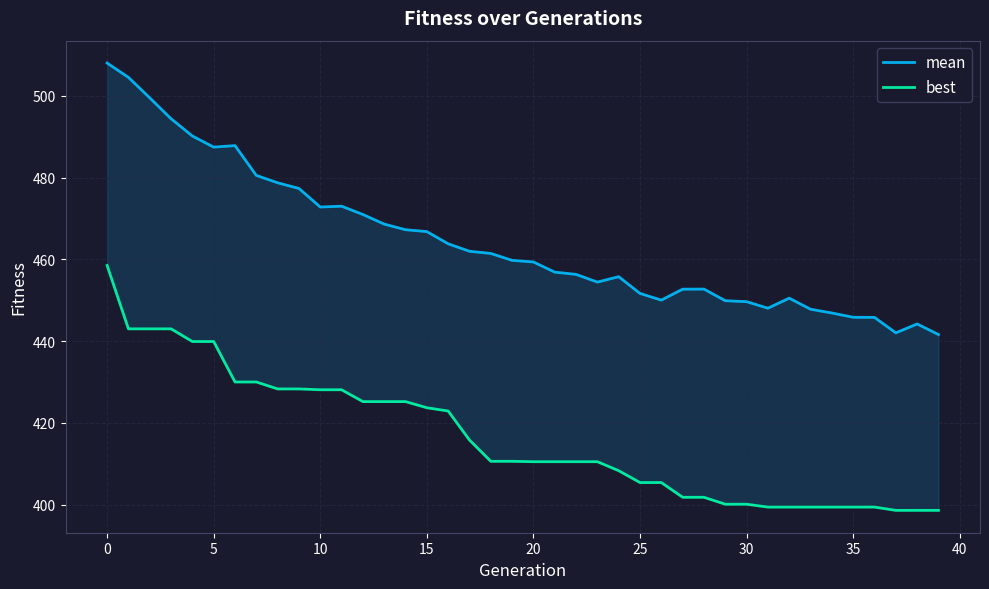

What is the difference between the maximum and second lowest values in the mean series?

66.0